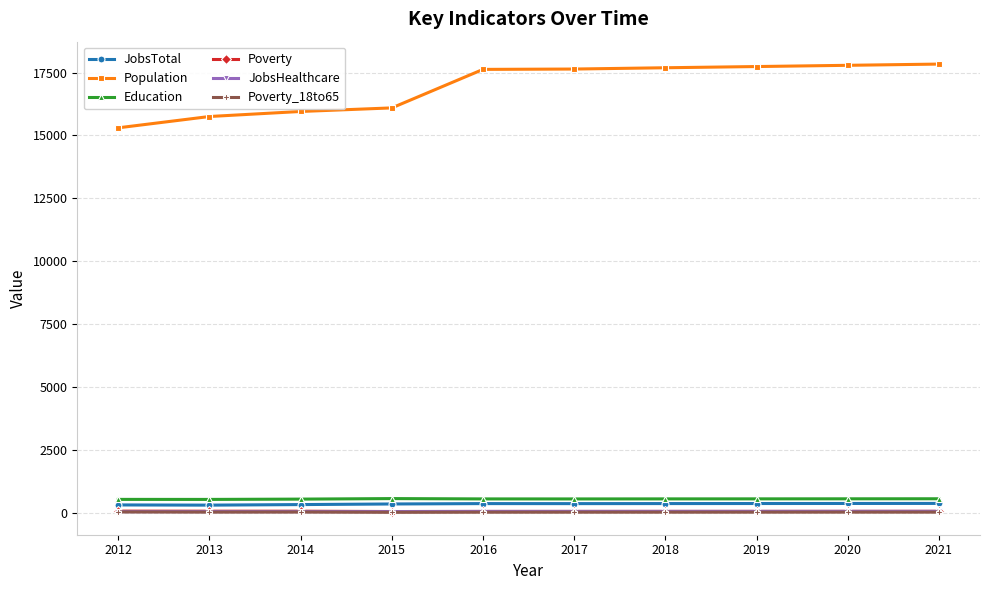

True or false: Poverty and JobsTotal intersect in this chart.

False